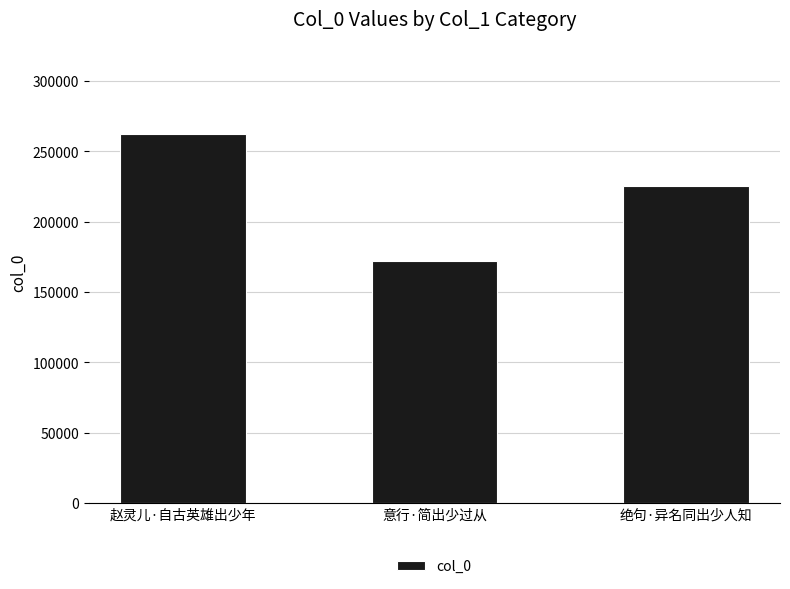

How many values are between 172210 and 262321?

3